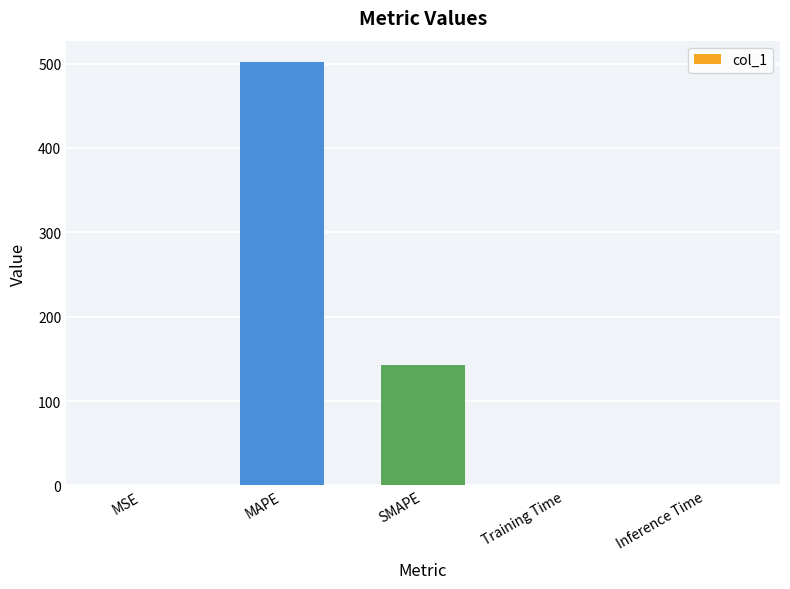

What is the sum of all values?

645.2